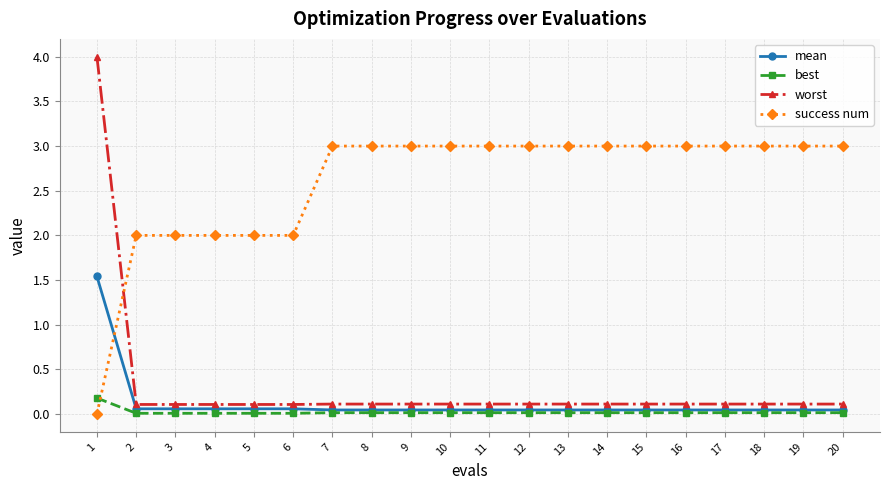

Count the success num values in the range 2 to 3.

19